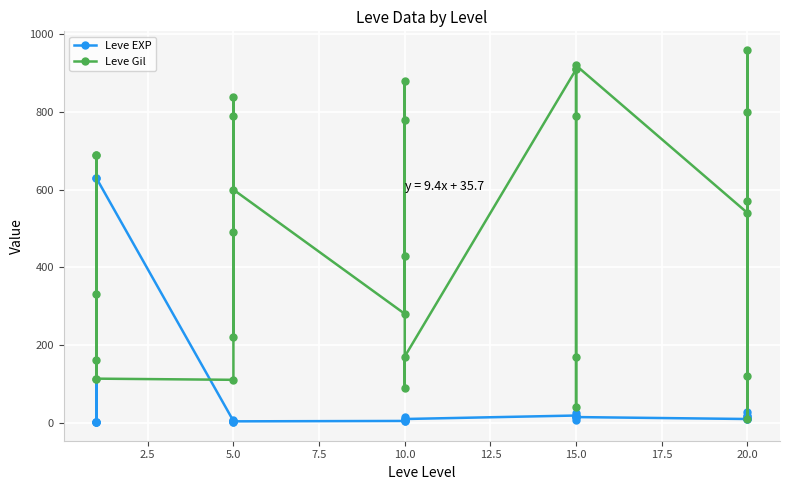

How many lines are shown in the chart?

2